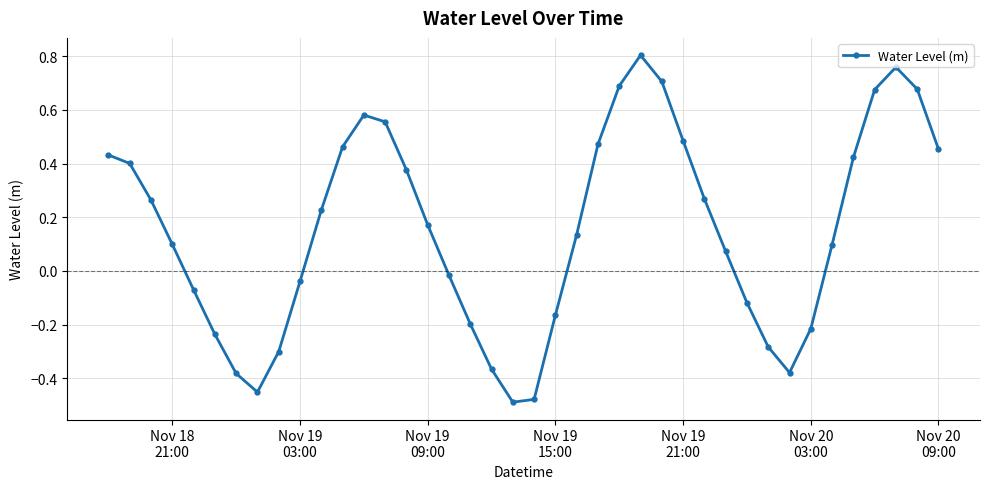

What is the sum of all values?

6.1